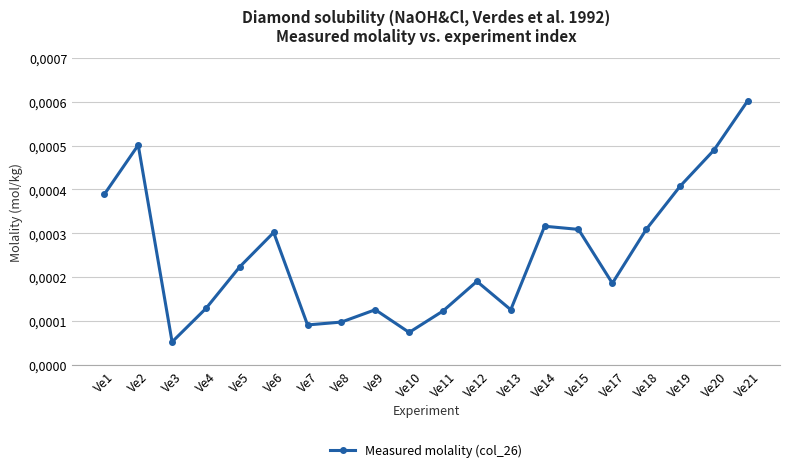

True or false: the data shows 0.0 at Ve11.

False